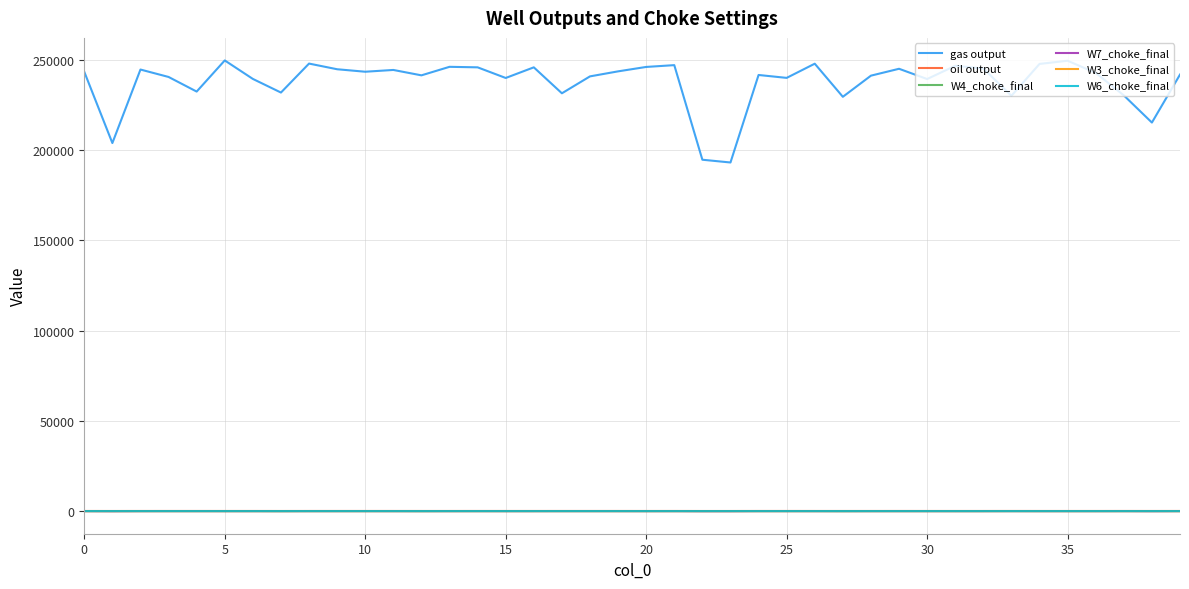

What is the greatest value displayed?

249582.8